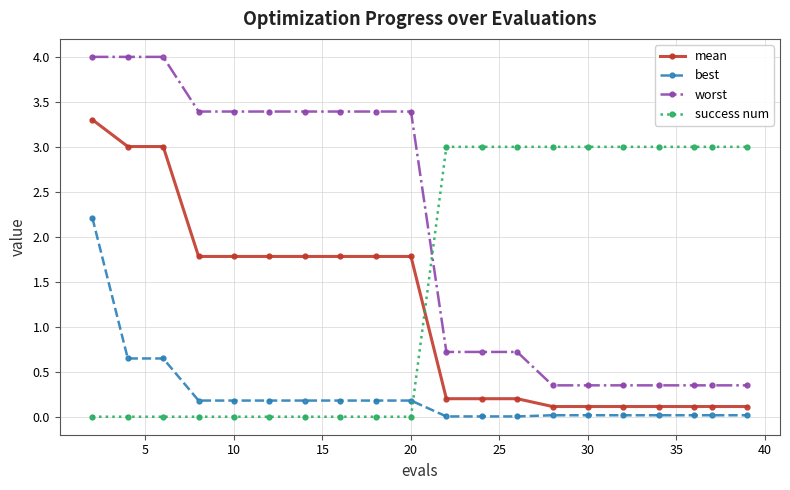

Which series has the largest range (max minus min)?

worst